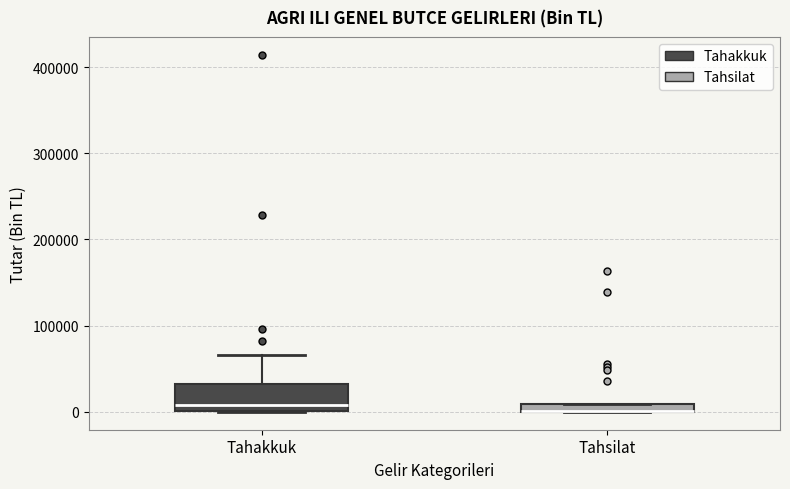

Where is the lower edge of the box for Tahsilat on the y-axis? The values are not printed on the chart, so give them approximately, as read against the axis.

0